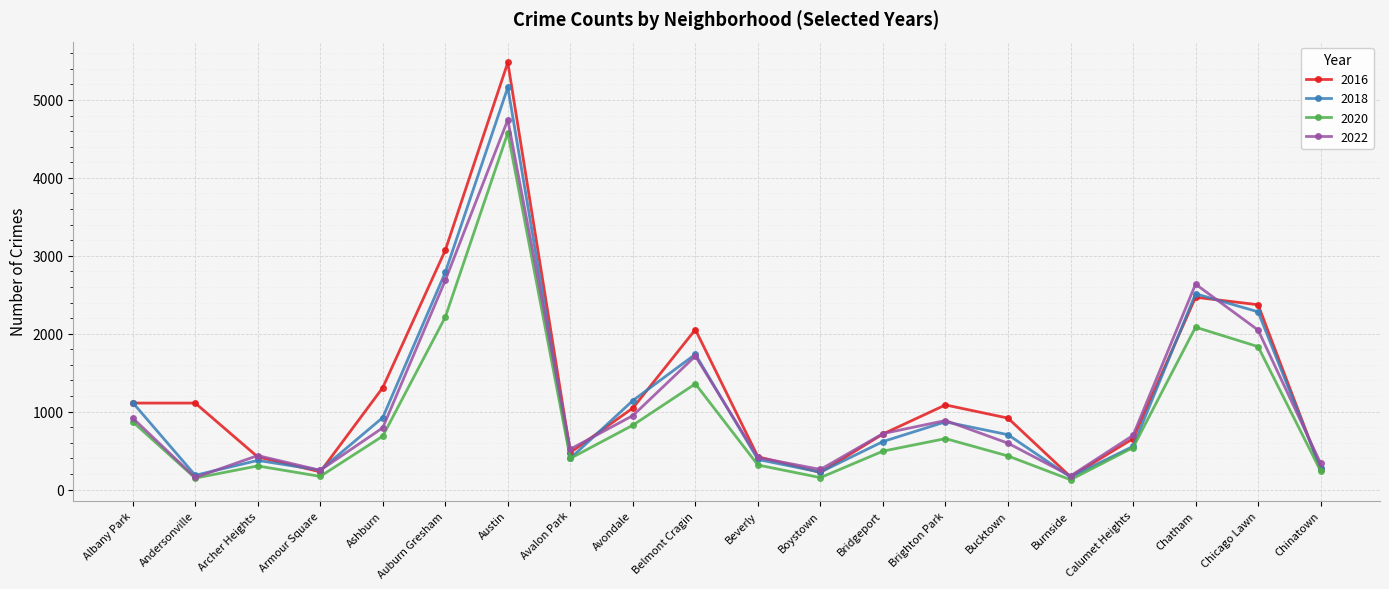

What position from the right is Albany Park?

20